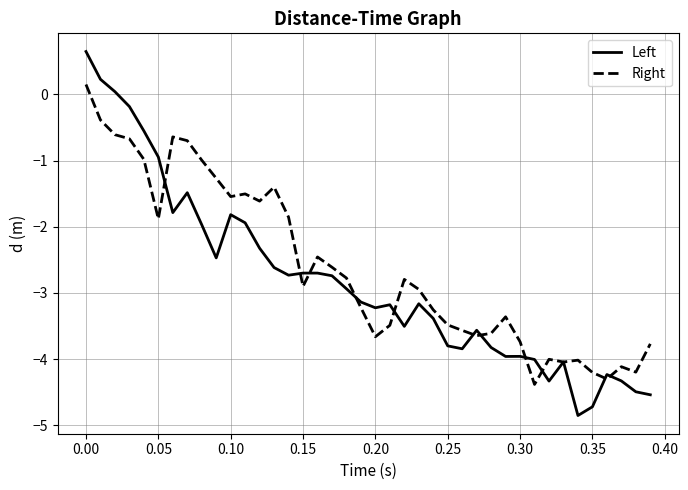

List the series in order of their peak value, highest first.

Left, Right